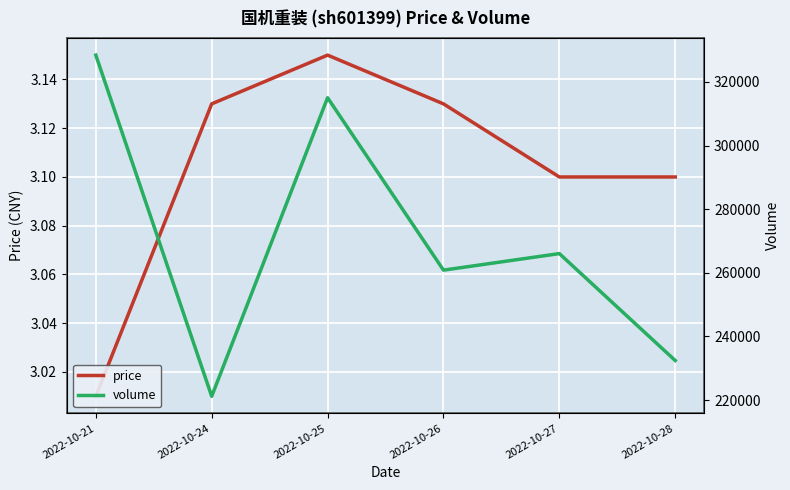

True or false: volume has more than 1 points higher than both neighbors.

True